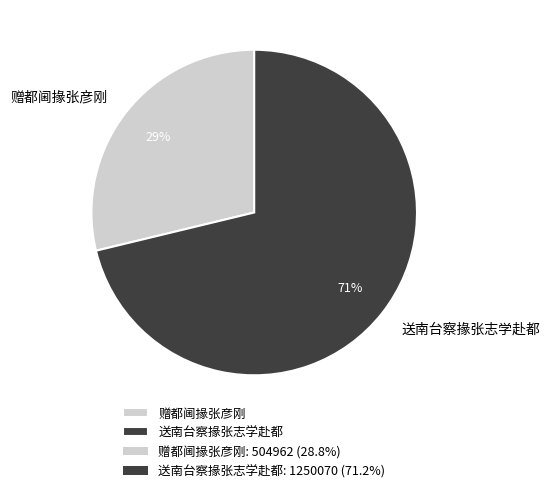

The 赠都阃掾张彦刚 slice represents 42% of the pie. True or false?

False